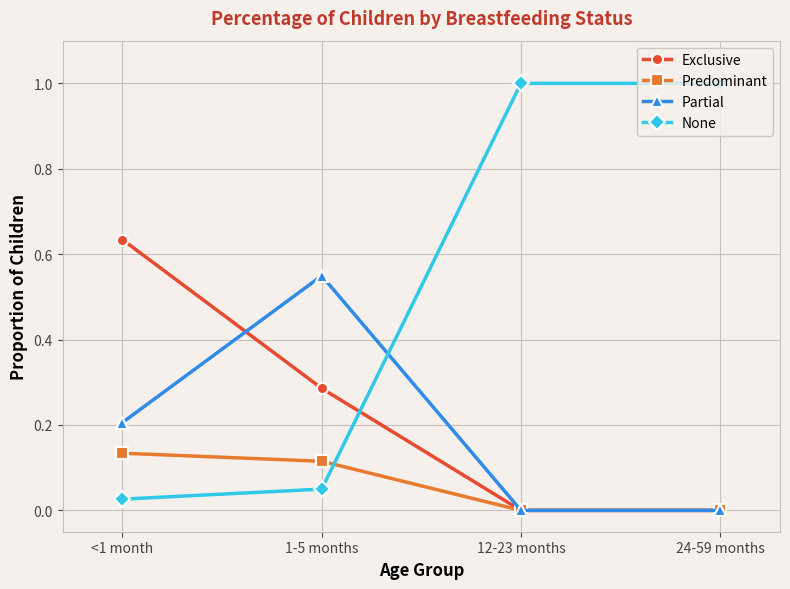

Which series ends up on top after the final intersection of None and Exclusive?

None